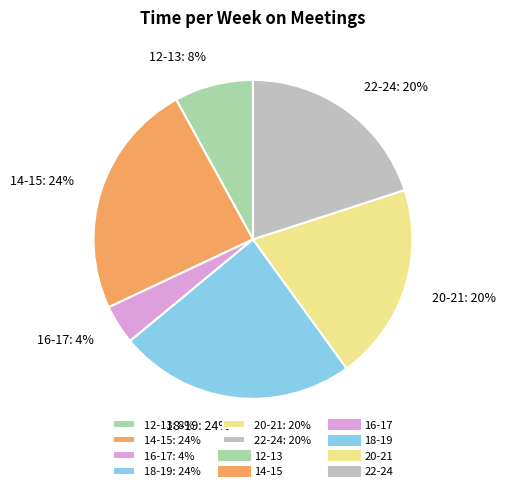

Is 16-17: 4% the majority of the pie?

No